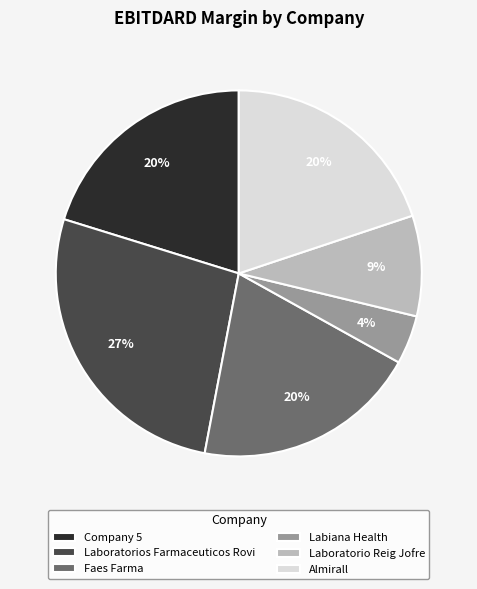

Which has a higher value, Laboratorio Reig Jofre or Labiana Health?

Laboratorio Reig Jofre